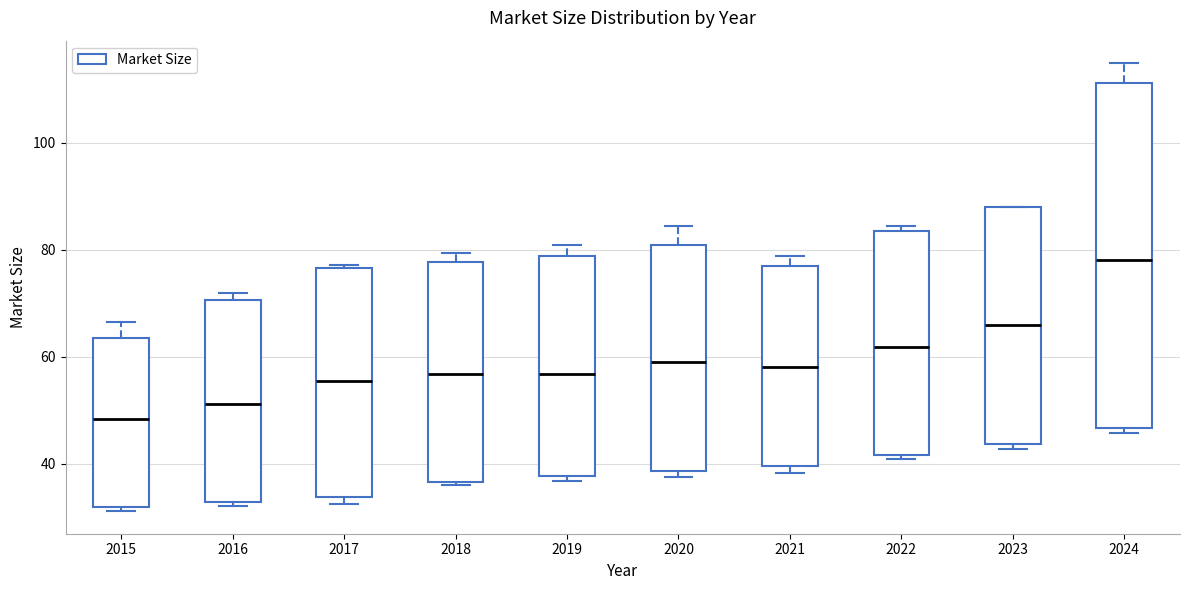

Which box is the tallest, from its lower edge to its upper edge?

2024